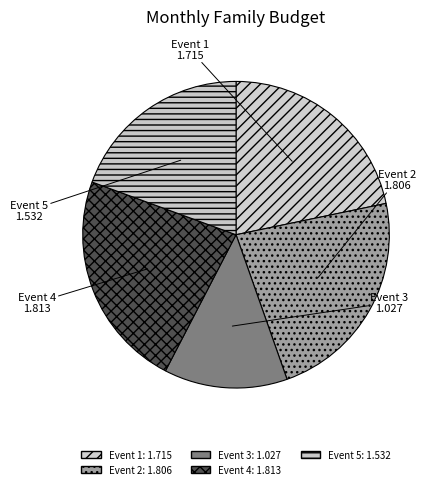

Is the sum of Event 4 and Event 1 greater than half?

No